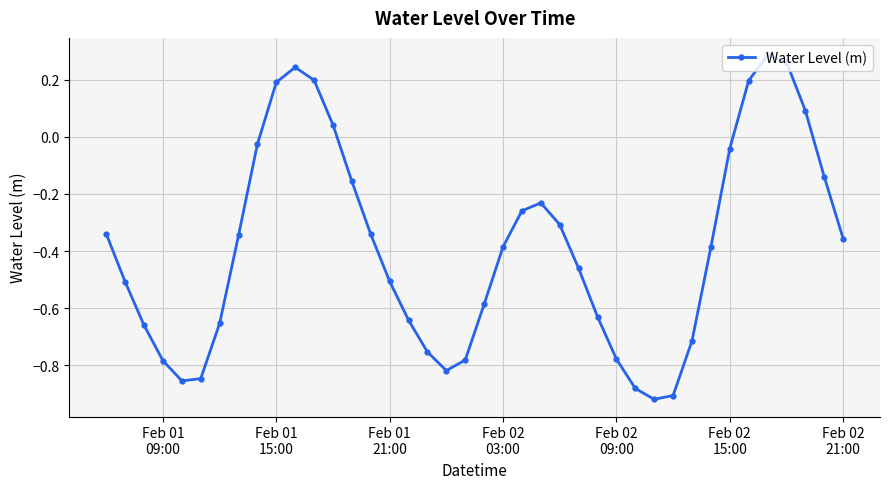

What is the difference between the maximum and minimum values?

1.2